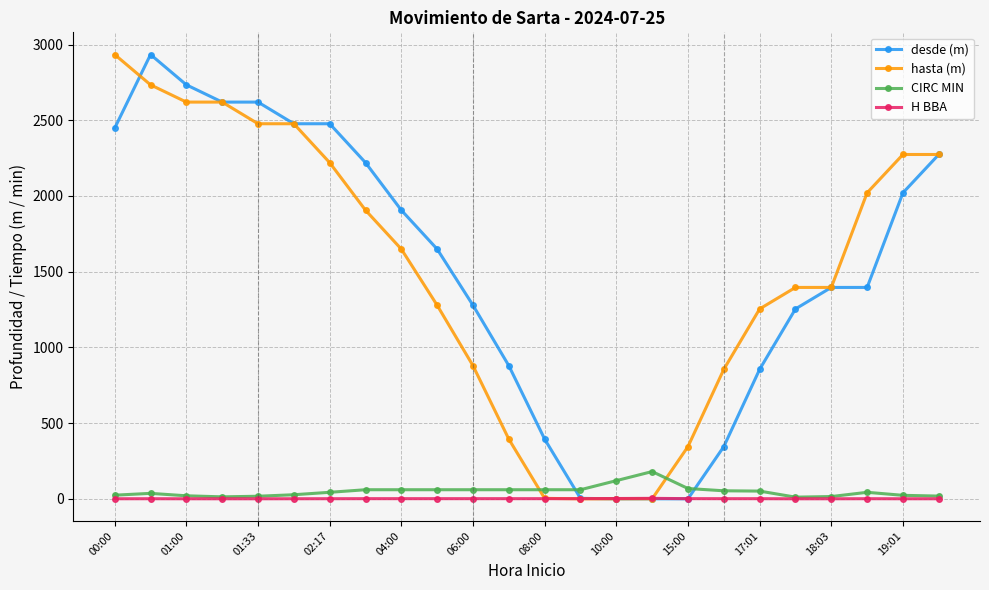

True or false: CIRC MIN and desde (m) intersect in this chart.

True